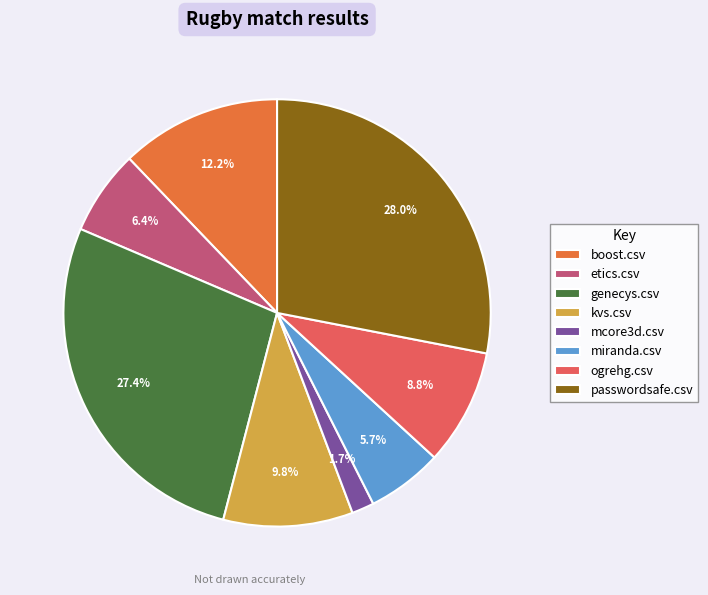

What is the smallest slice in the pie chart?

mcore3d.csv